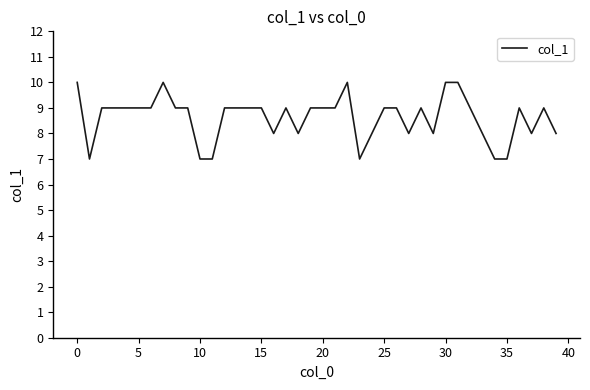

What is the average value?

9